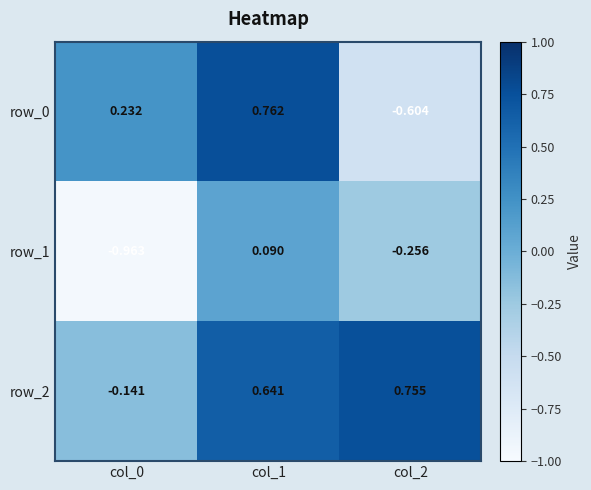

Is the value of row_1 at col_1 greater than the value of row_2 at col_1?

No